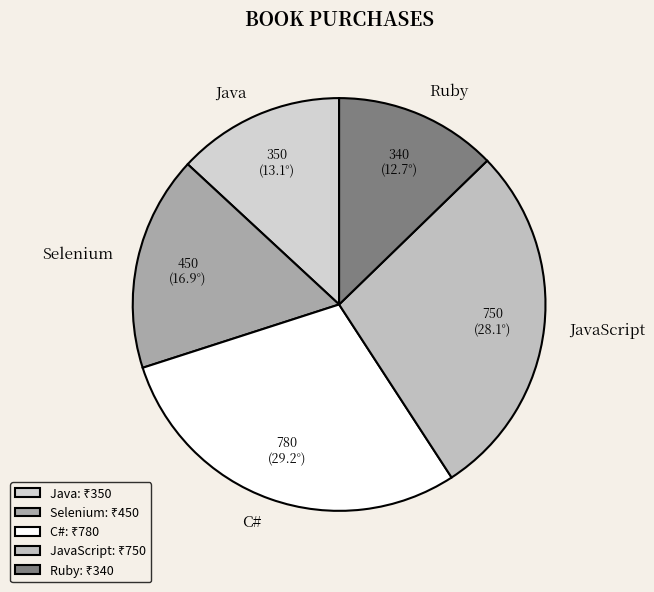

Between Java and JavaScript, which is larger?

JavaScript